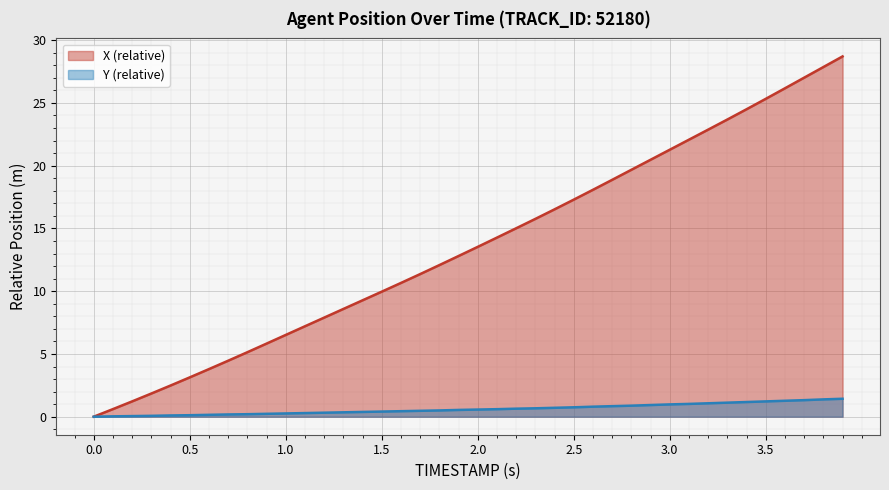

Rank the series by their maximum value, from highest to lowest.

X (relative), Y (relative)